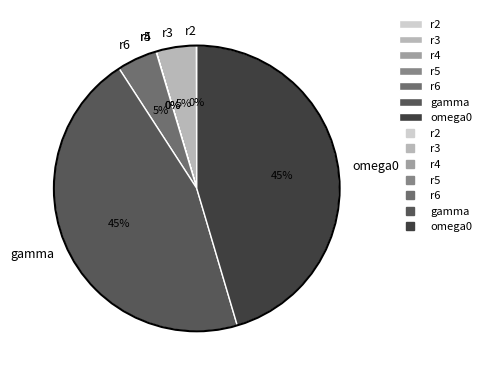

To the nearest percent, what is the average slice percentage?

14%